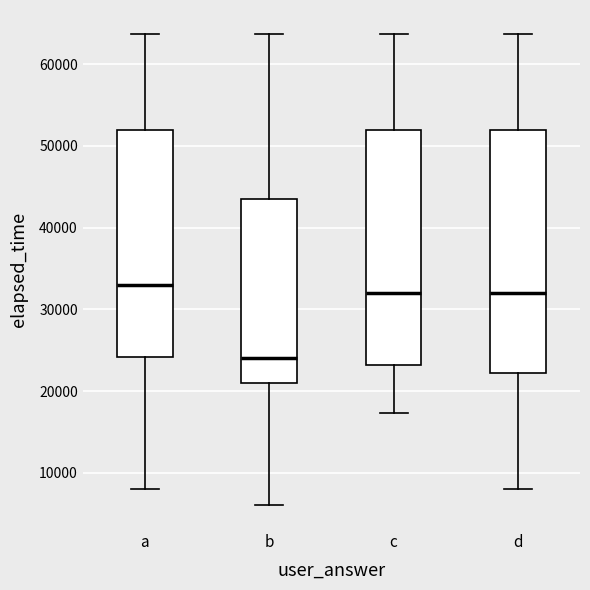

Where does the upper whisker of the box for c end on the y-axis? The values are not printed on the chart, so give them approximately, as read against the axis.

64000